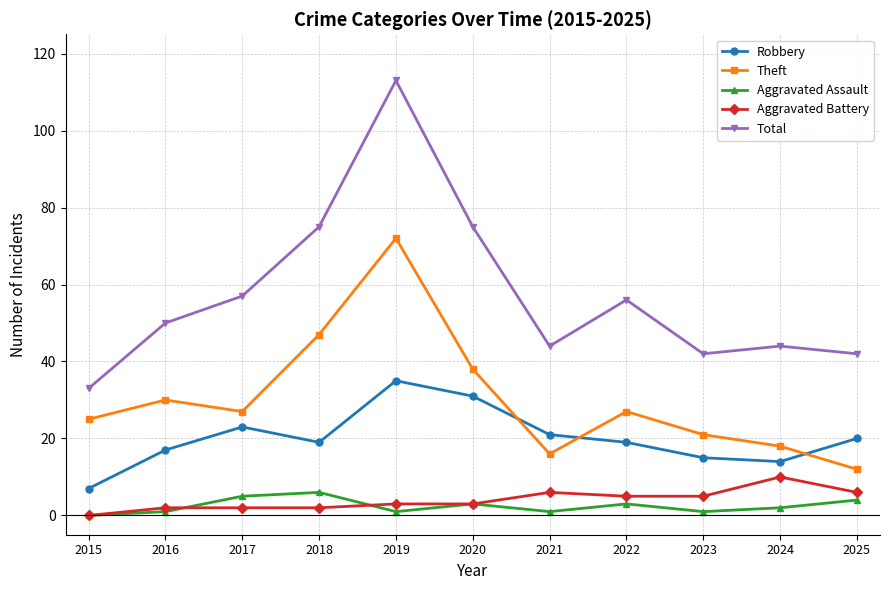

Count the number of data series in this chart.

5